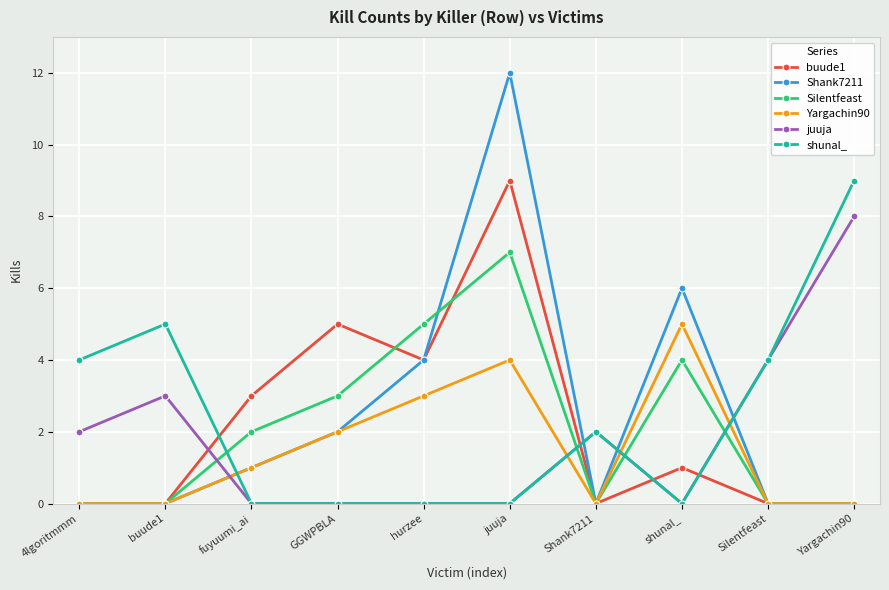

What is the spread (max minus min) of values at juuja?

12